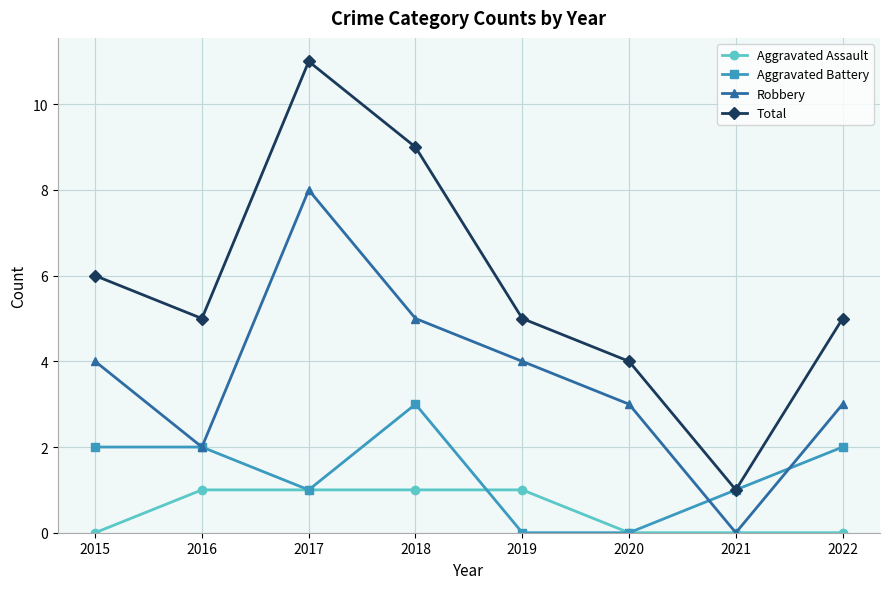

Reading left to right, extract all data points from this chart.

Aggravated Assault: 2015=0	2016=1	2017=1	2018=1	2019=1	2020=0	2021=0	2022=0
Aggravated Battery: 2015=2	2016=2	2017=1	2018=3	2019=0	2020=0	2021=1	2022=2
Robbery: 2015=4	2016=2	2017=8	2018=5	2019=4	2020=3	2021=0	2022=3
Total: 2015=6	2016=5	2017=11	2018=9	2019=5	2020=4	2021=1	2022=5